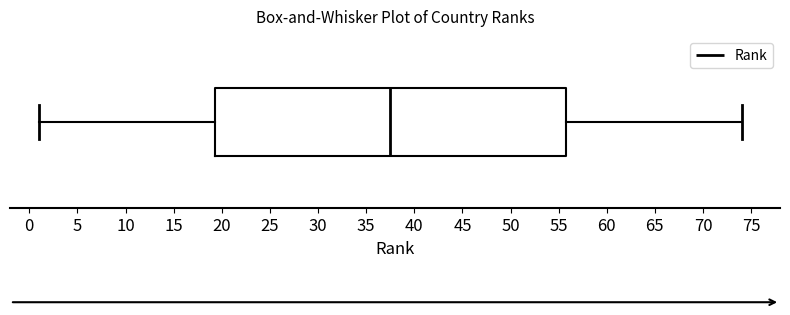

Read this box plot against the x-axis: the position of the median line, the range covered by the box, and the ends of both whiskers. The values are not printed on the chart, so give them approximately, as read against the axis.

median 37.5, box 19.5 to 56.0, whiskers 1.0 to 74.0